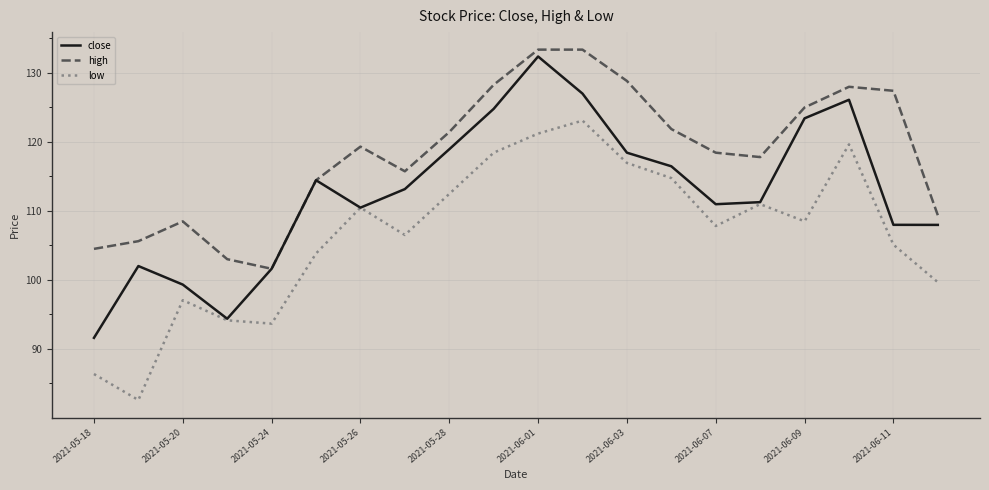

What is the maximum value for close?

132.4